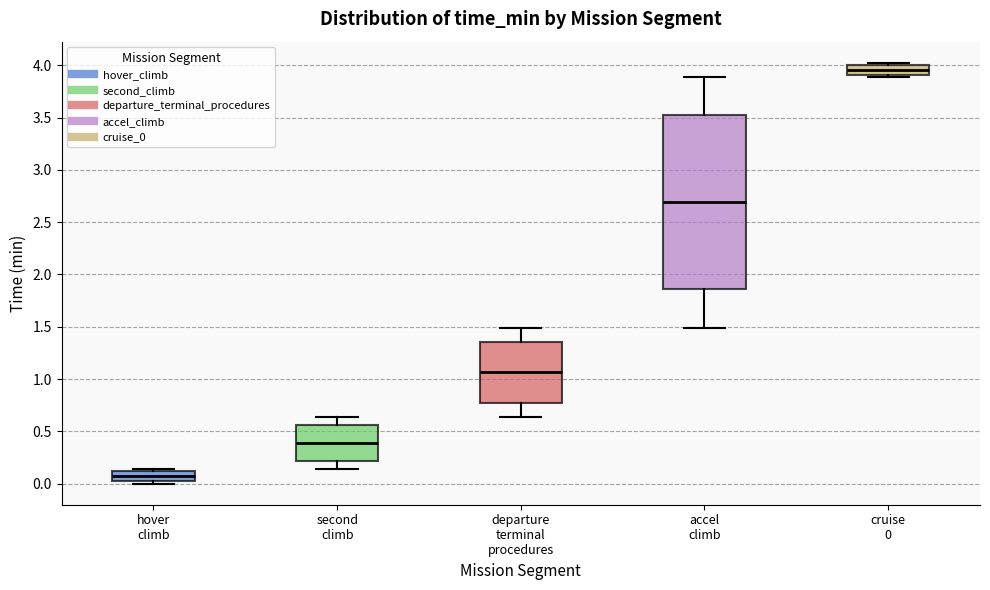

Which box has the highest median line?

cruise 0